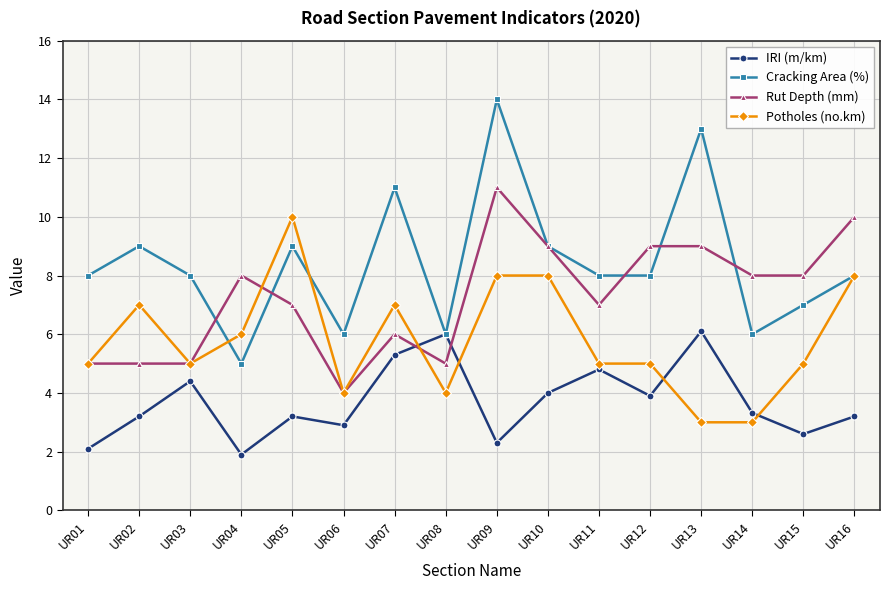

What is the total value across all series at UR11?

24.8